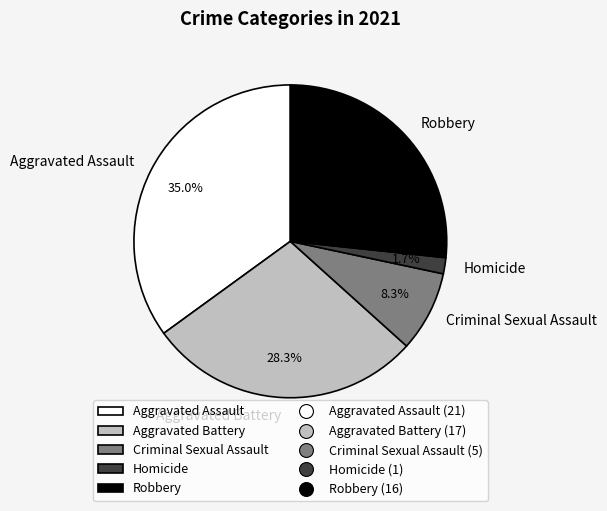

Is Homicide the majority of the pie?

No